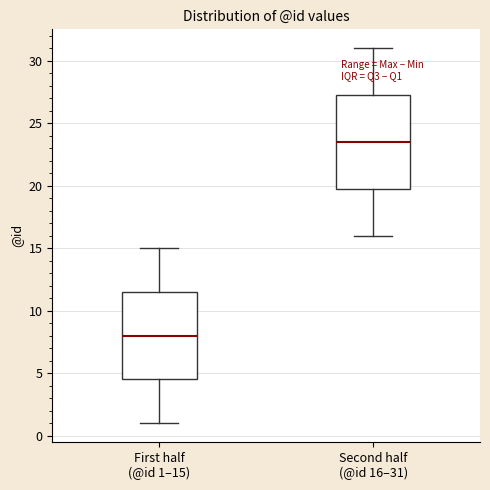

Reading left to right, transcribe this box plot: for each box, give where its median line is, the range the box spans, and where its two whiskers end, as read against the y-axis. The values are not printed on the chart, so give them approximately, as read against the axis.

First half (@id 1–15): median 8.0, box 4.5 to 11.5, whiskers 1.0 to 15.0
Second half (@id 16–31): median 23.5, box 20.0 to 27.5, whiskers 16.0 to 31.0